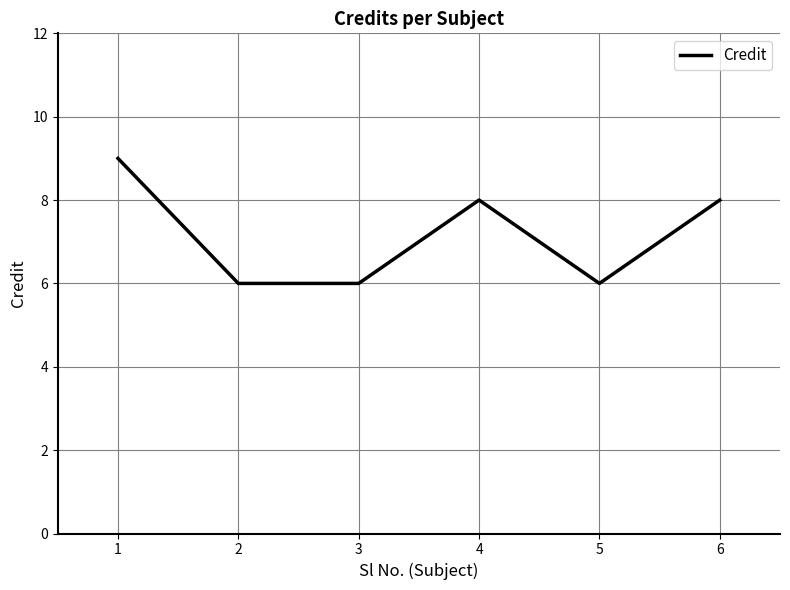

Where is the first local maximum?

4